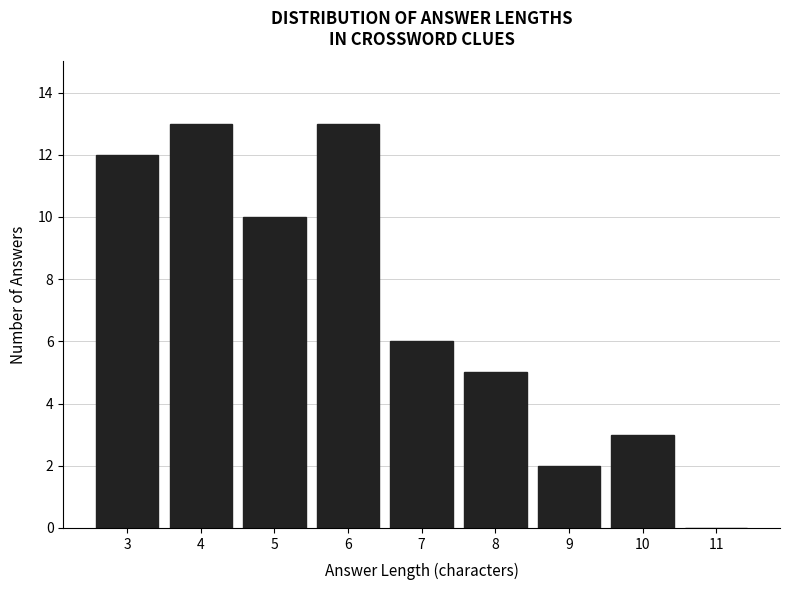

Reading left to right, list all the values displayed in this chart.

3=12	4=13	5=10	6=13	7=6	8=5	9=2	10=3	11=0